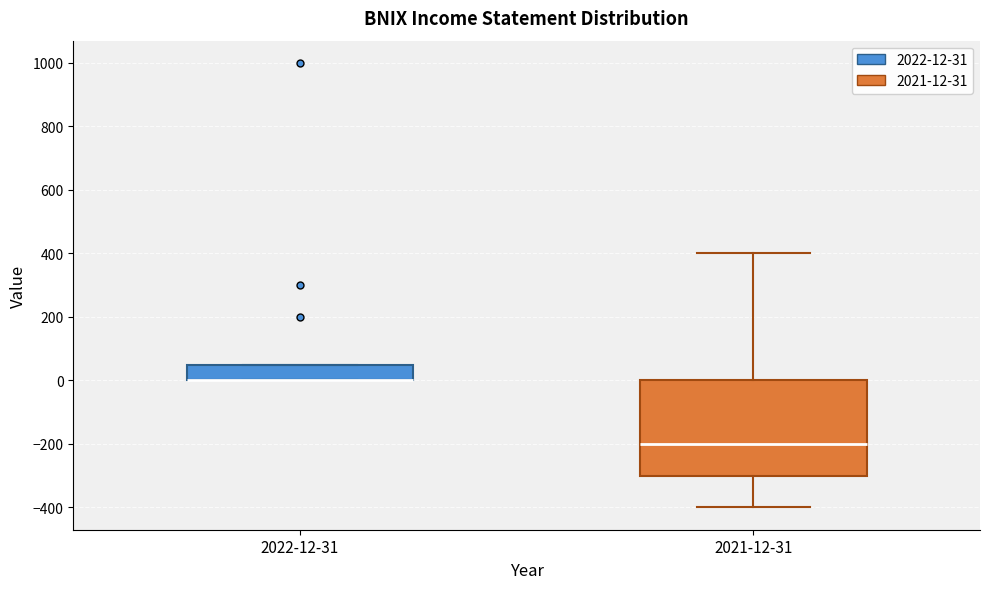

Where does the lower whisker of the box for 2021-12-31 end on the y-axis? The values are not printed on the chart, so give them approximately, as read against the axis.

-400